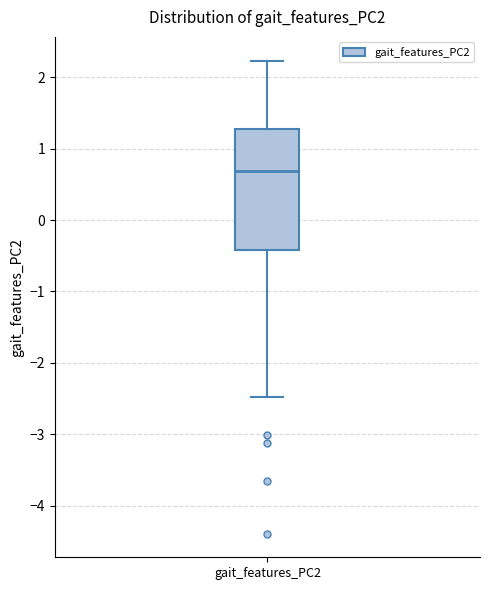

Read this box plot against the y-axis: the position of the median line, the range covered by the box, and the ends of both whiskers. The values are not printed on the chart, so give them approximately, as read against the axis.

median 0.7, box -0.4 to 1.3, whiskers -2.5 to 2.2